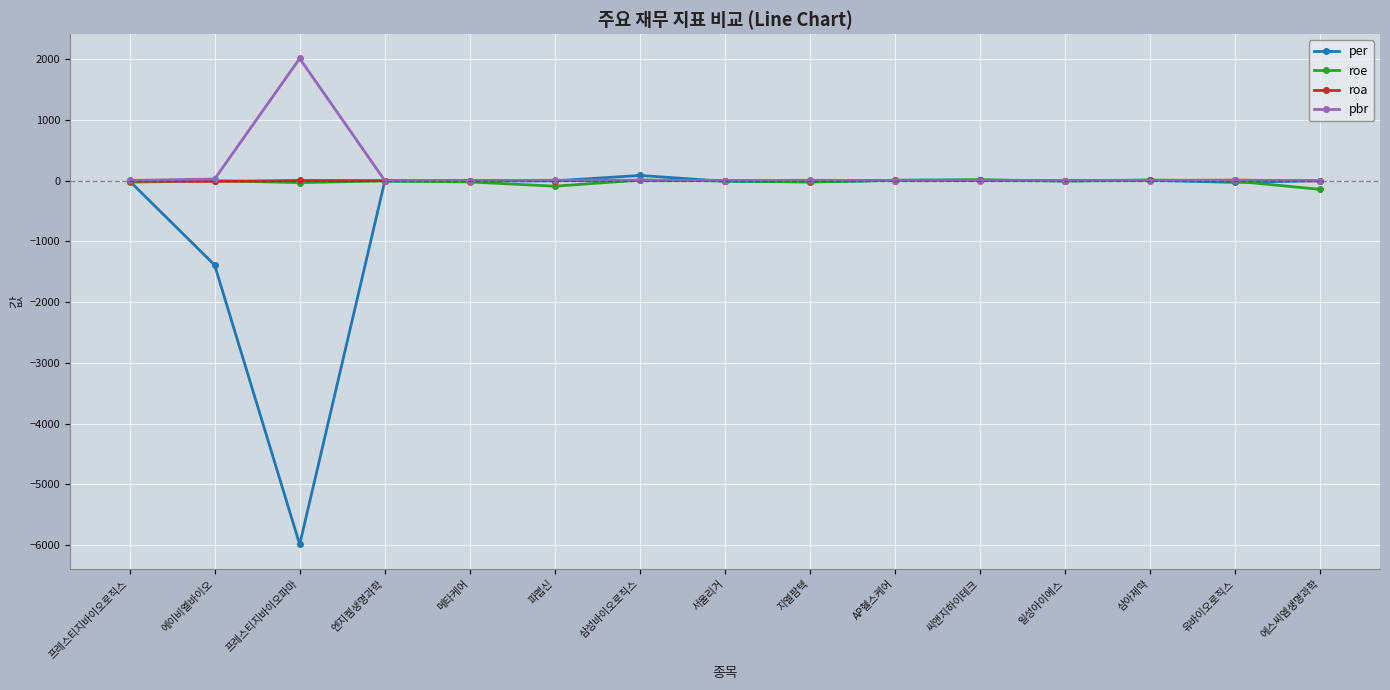

How many lines are shown in the chart?

4